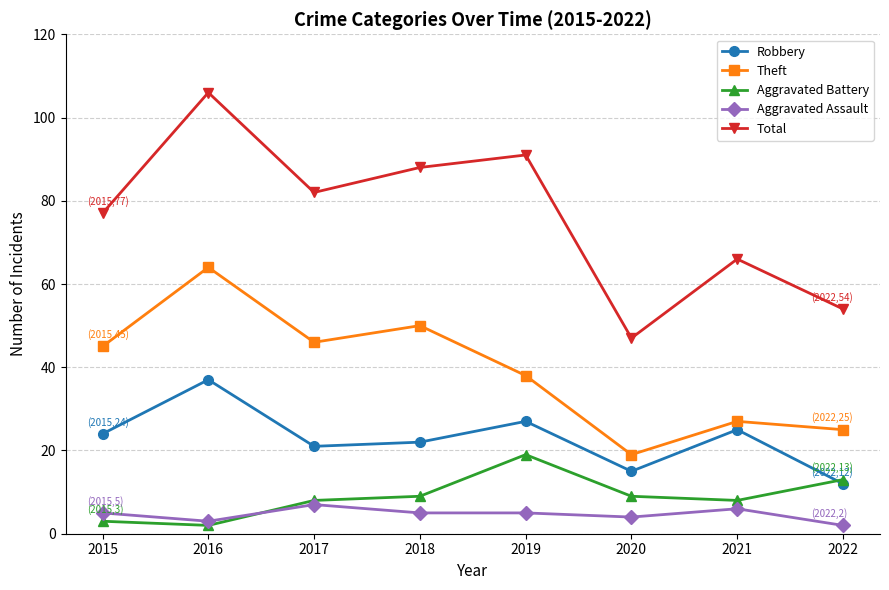

Which series changed the most between 2021 and 2022?

Robbery